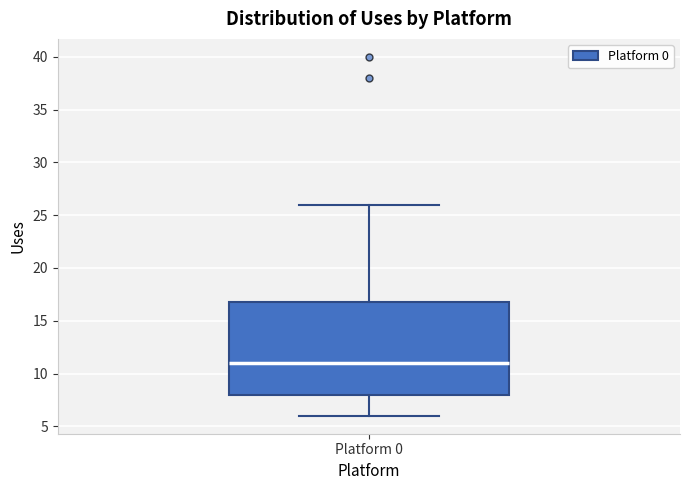

Read this box plot against the y-axis: the position of the median line, the range covered by the box, and the ends of both whiskers. The values are not printed on the chart, so give them approximately, as read against the axis.

median 11, box 8 to 17, whiskers 6 to 26